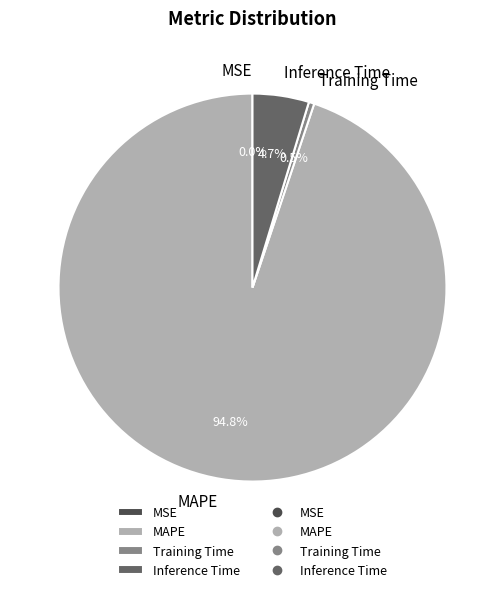

To the nearest percent, what is the difference between the largest and smallest slice percentages?

95%